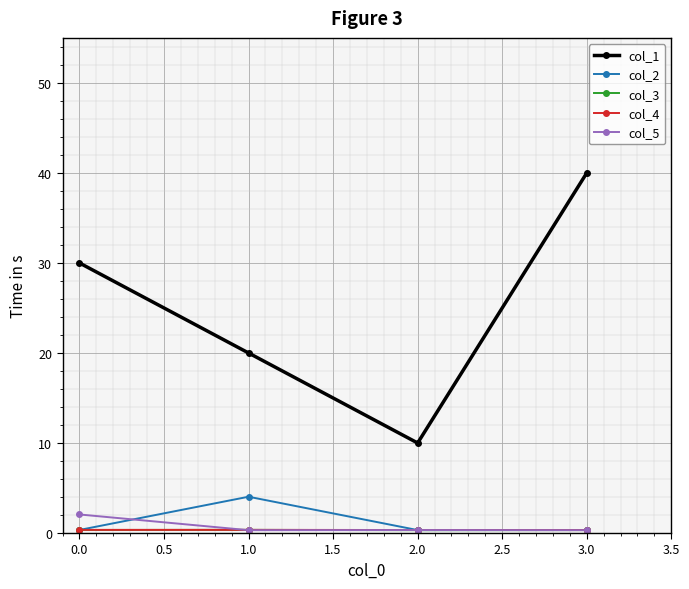

At which label does col_1 reach its peak?

3.0